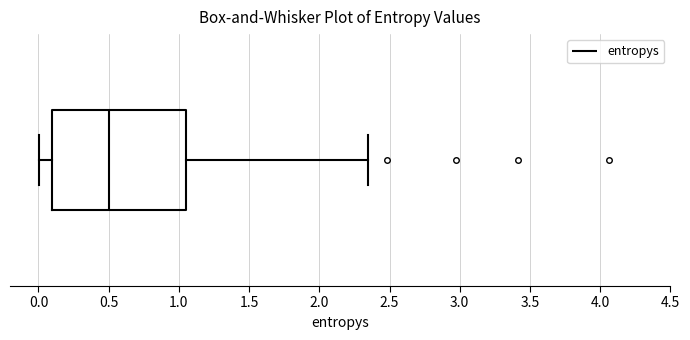

Where is the right edge of the box on the x-axis? The values are not printed on the chart, so give them approximately, as read against the axis.

1.05